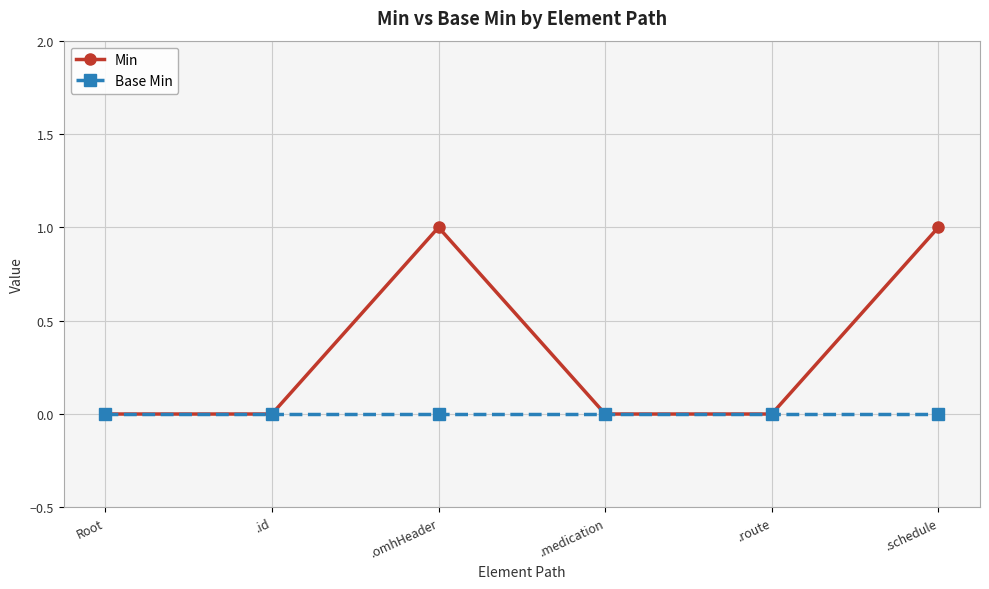

What is the label of the 4th point from the left?

.medication